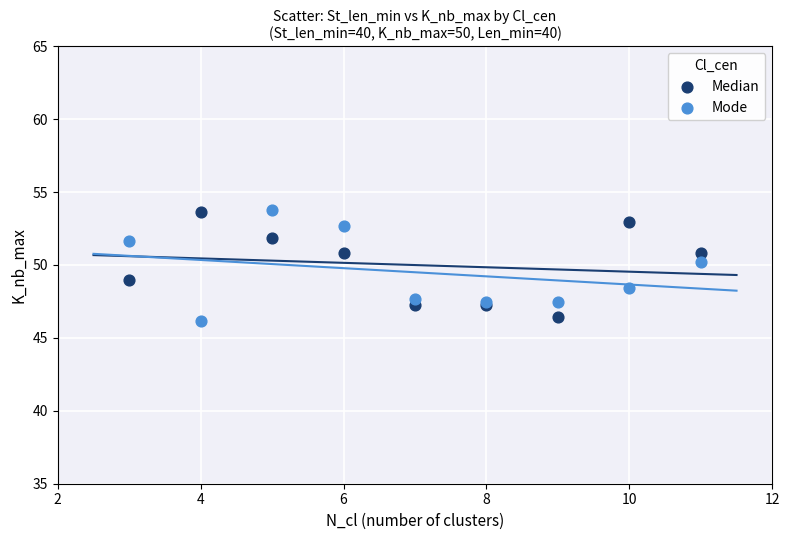

What is the X range (max minus min) for the scatter plot?

8.0